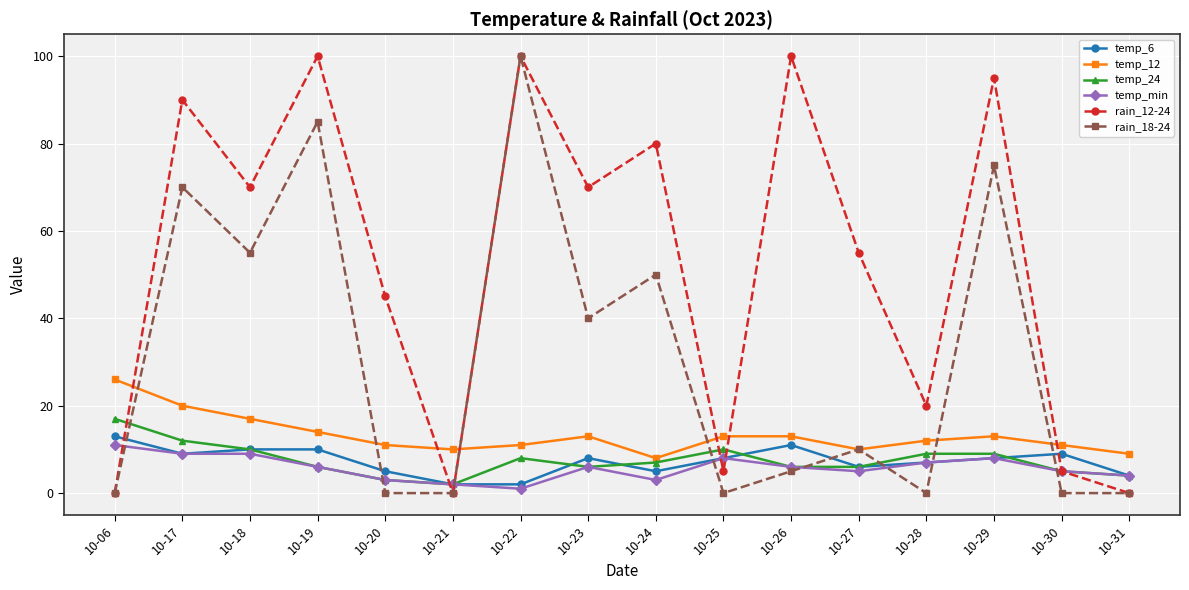

Which series changed the most between 10-24 and 10-27?

rain_18-24